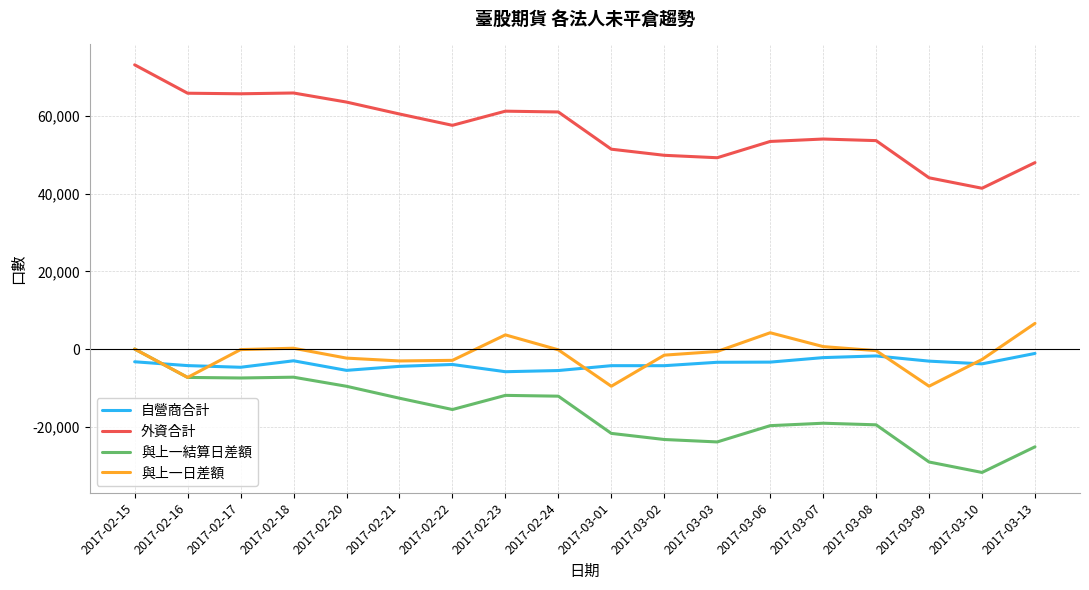

Which category has the highest value across all series?

2017-02-15